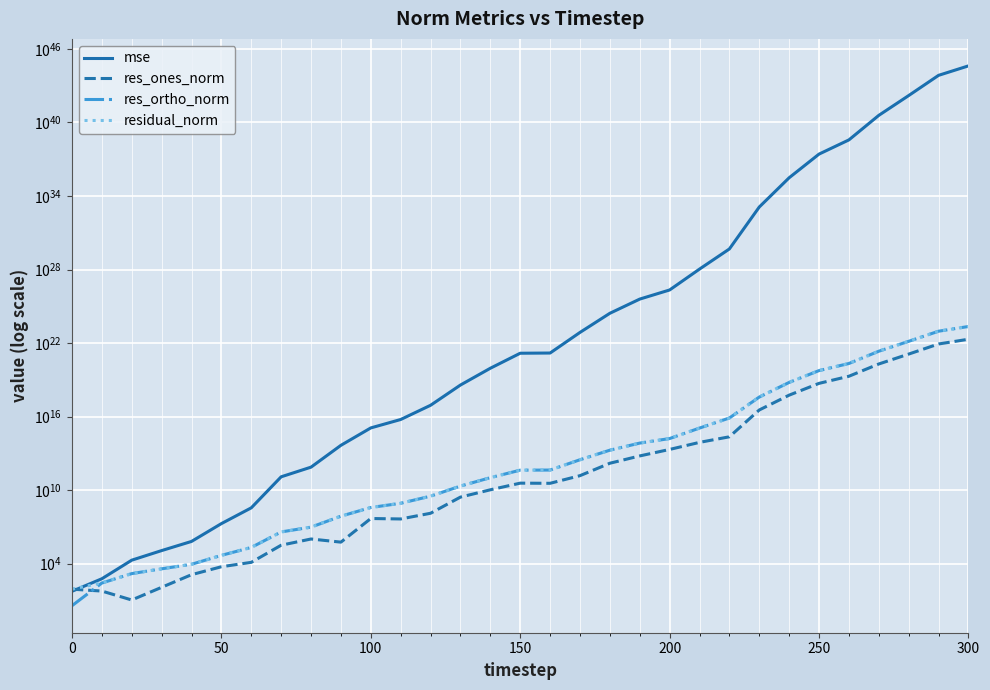

True or false: res_ortho_norm and residual_norm cross at least once.

False